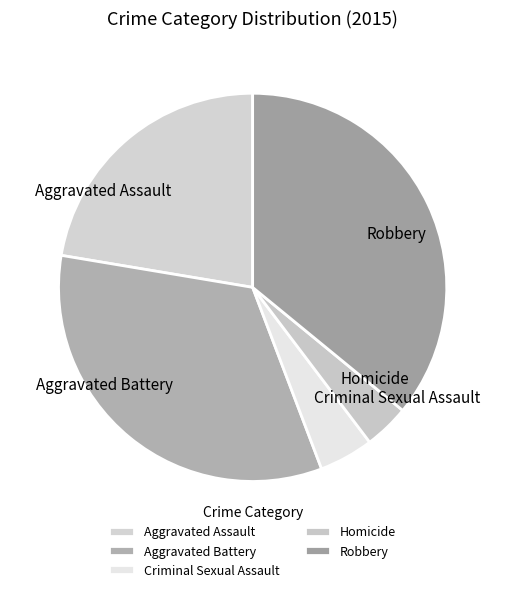

Which category has the smallest portion of the pie?

Homicide